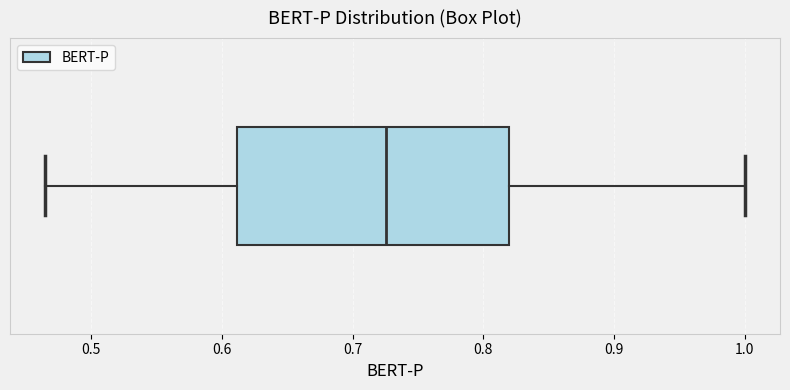

Read this box plot against the x-axis: the position of the median line, the range covered by the box, and the ends of both whiskers. The values are not printed on the chart, so give them approximately, as read against the axis.

median 0.73, box 0.61 to 0.82, whiskers 0.46 to 1.00